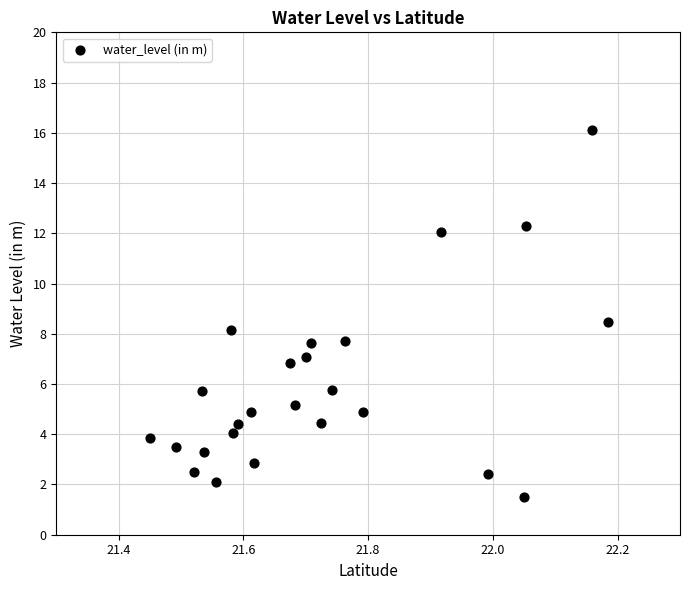

What is the range of Y values (max minus min)?

14.6